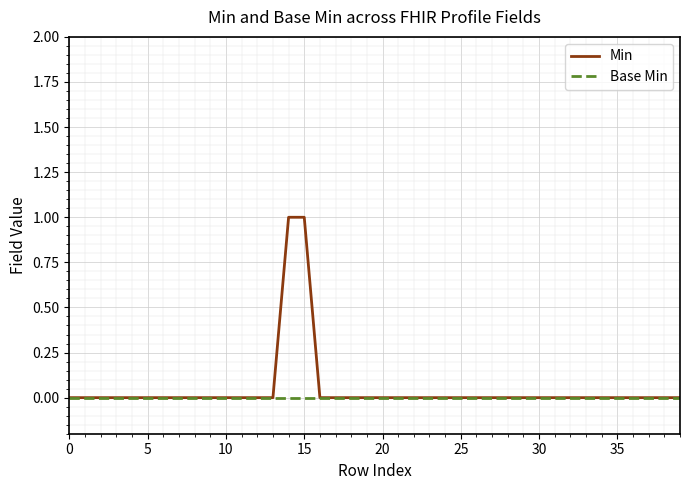

Which series has the widest spread of values?

Min